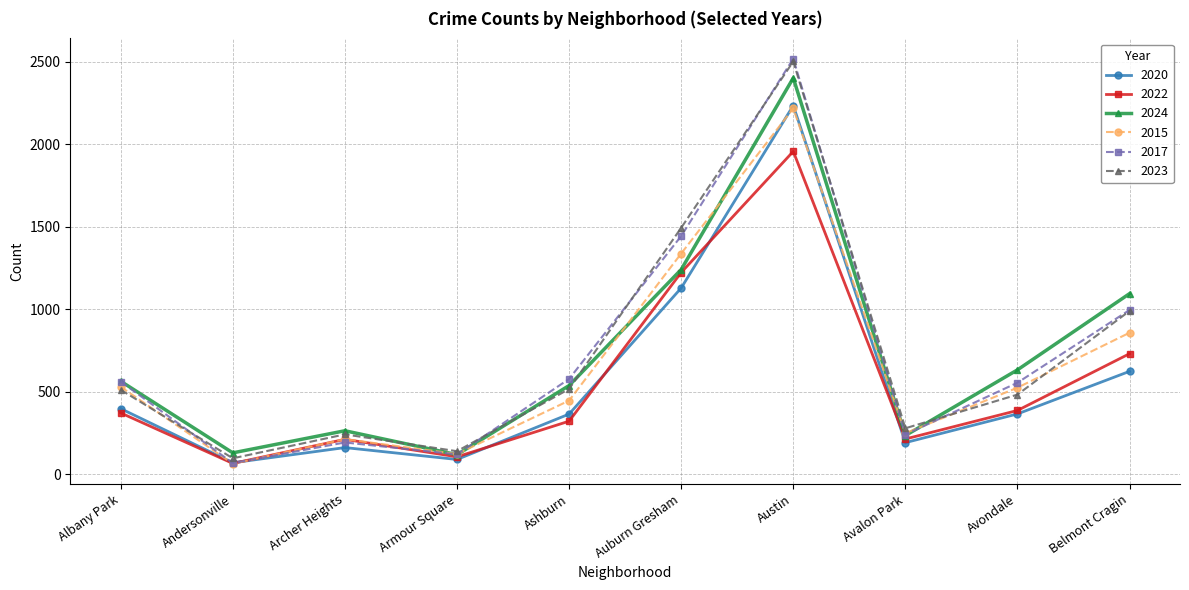

Is it true that 2022 equals 1956 at Austin?

True